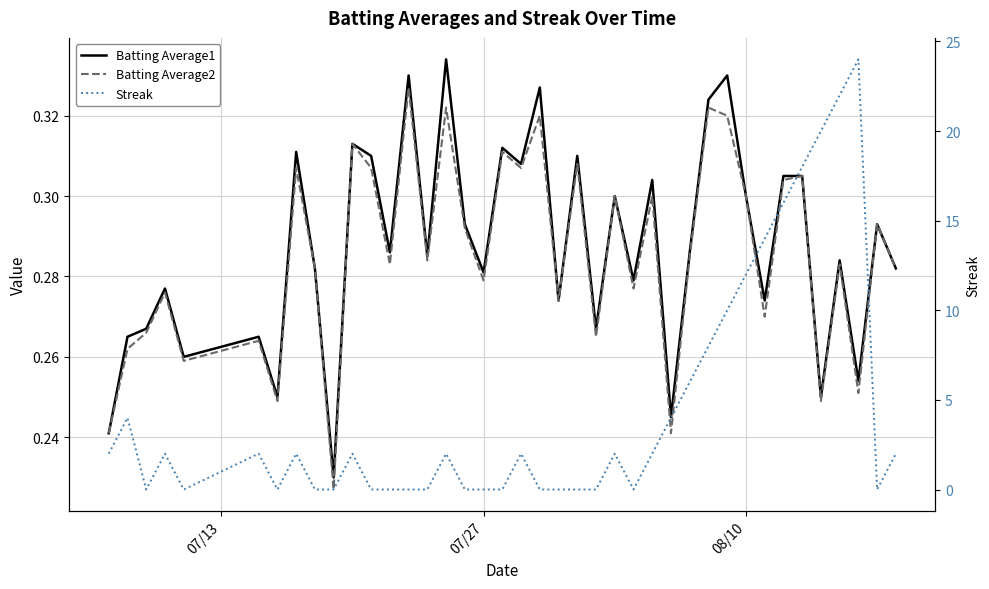

What is the difference between the second highest and second lowest values in the Streak series?

22.0